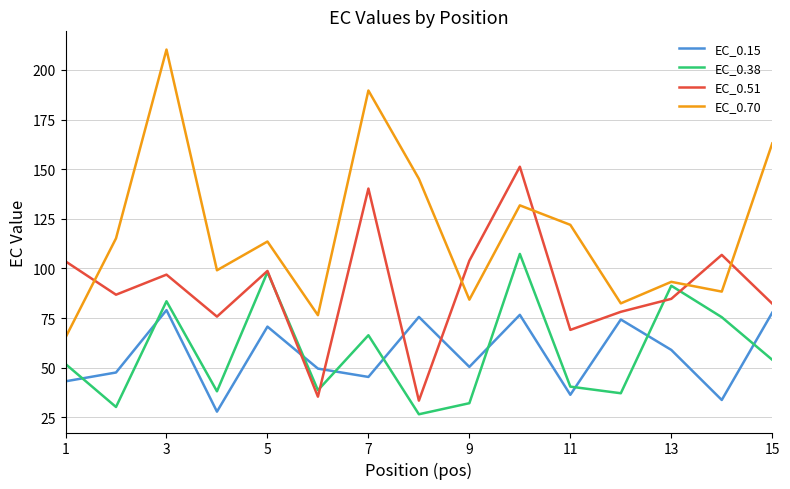

What is the minimum value for EC_0.38?

26.5